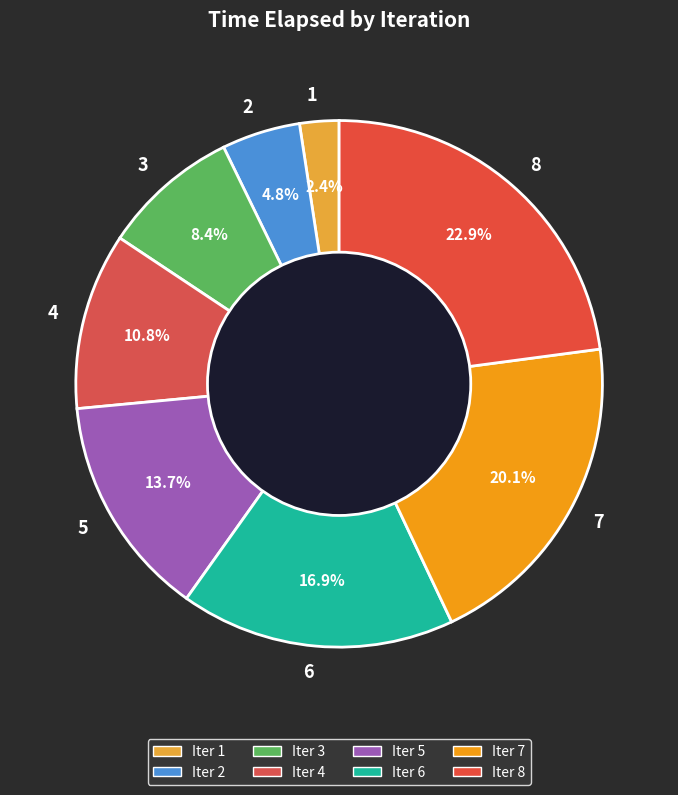

Do 8 and 1 together represent more than half of the pie?

No